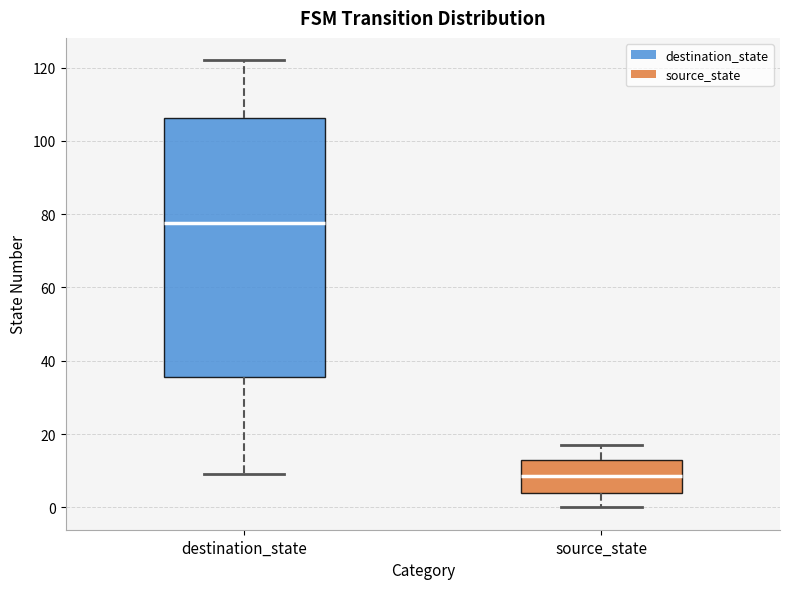

Which box is the tallest, from its lower edge to its upper edge?

destination_state